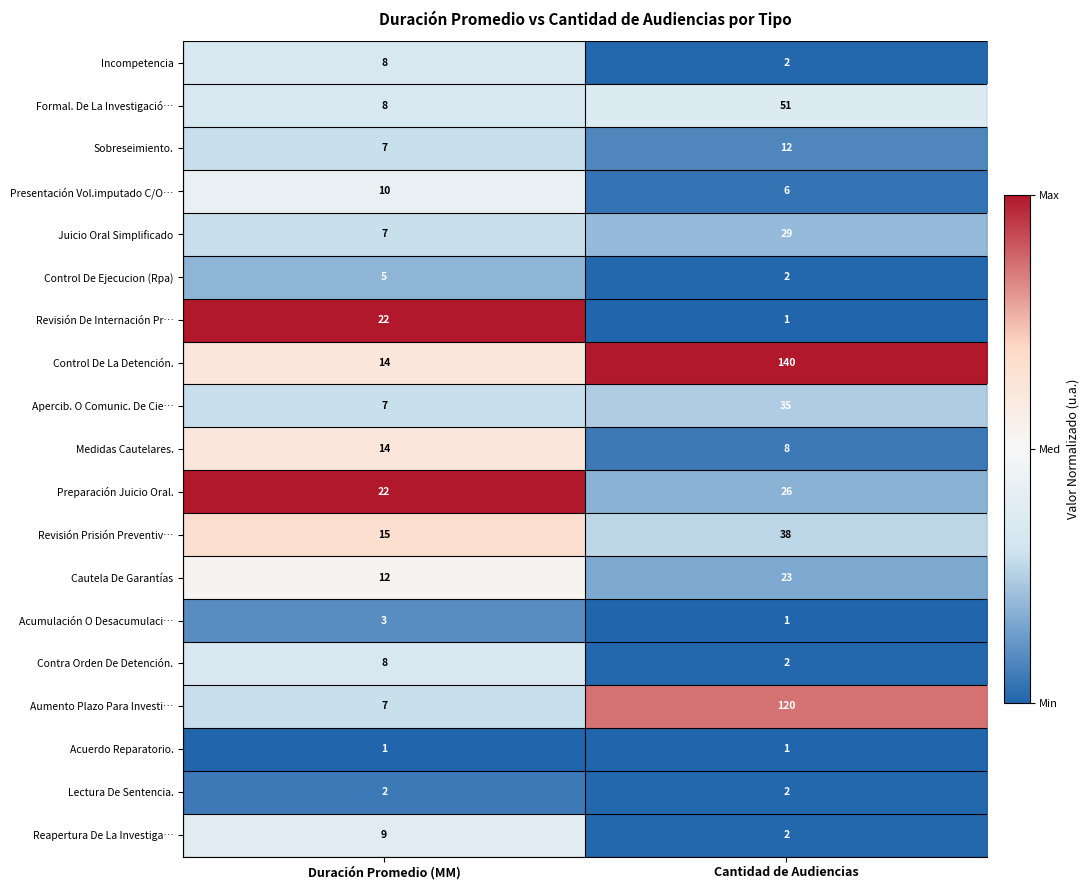

What is the sum of all Apercib. O Comunic. De Cie… values?

42